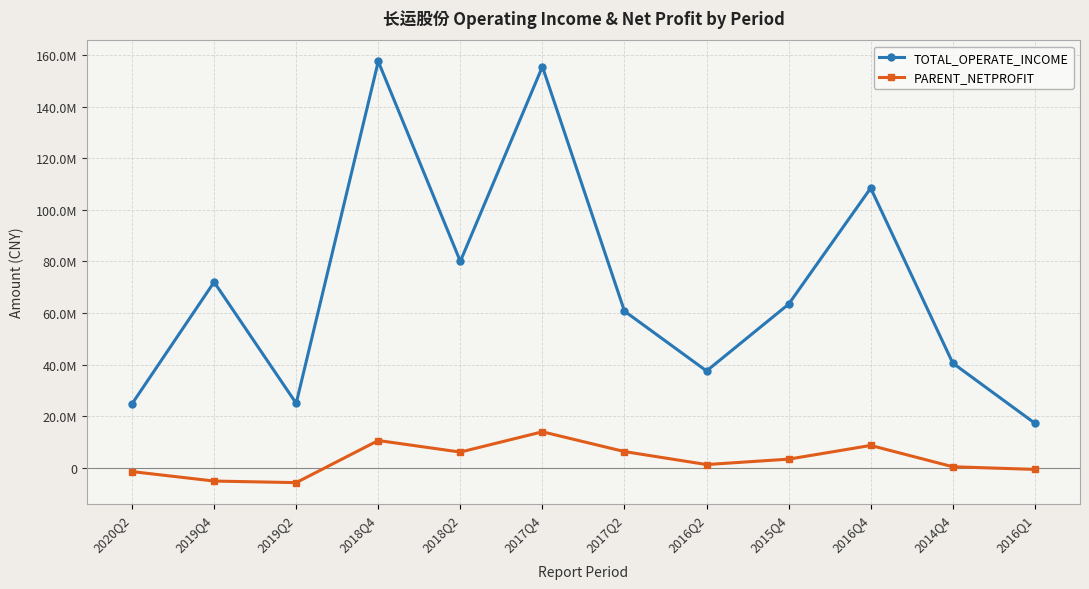

True or false: TOTAL_OPERATE_INCOME and PARENT_NETPROFIT cross at least once.

False